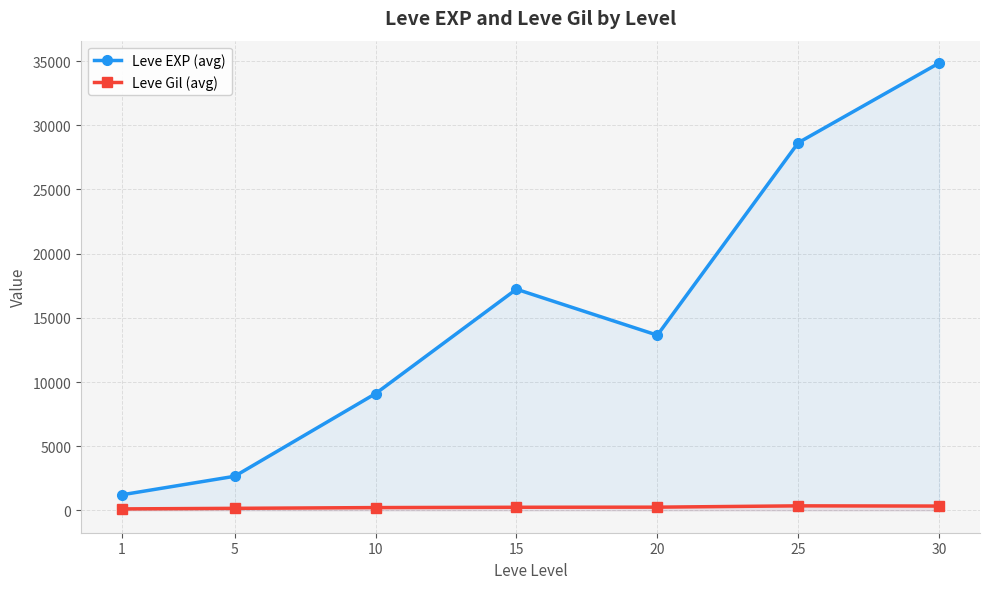

Read the Leve Gil (avg) value at 30.

335